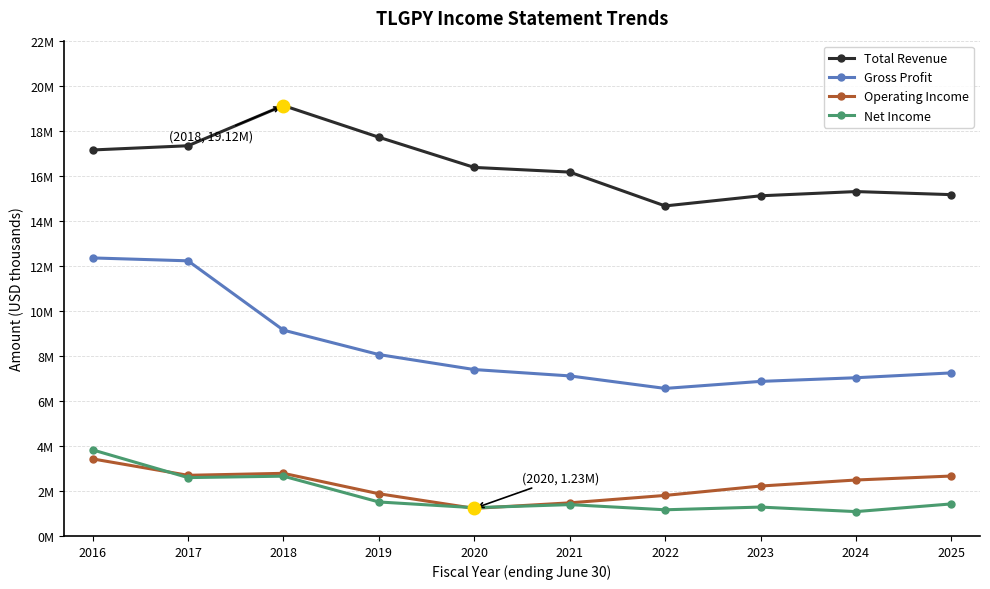

What is the difference between the Operating Income values at 2016 and 2022?

1622600